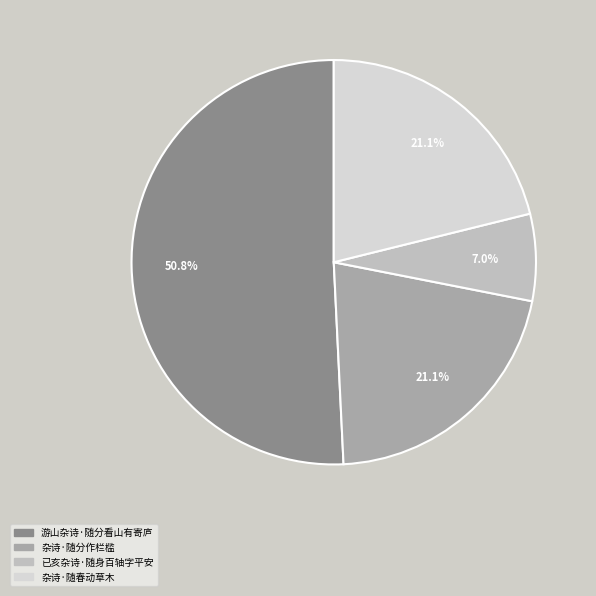

What is the smallest slice in the pie chart?

已亥杂诗·随身百轴字平安